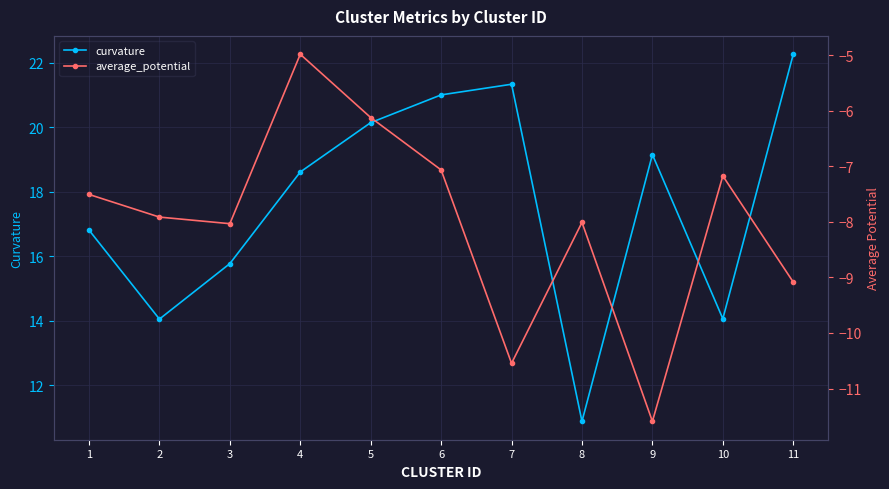

Reading left to right, what are all the values shown in this chart?

curvature: 1=16.8	2=14.1	3=15.8	4=18.6	5=20.1	6=21.0	7=21.3	8=10.9	9=19.1	10=14.1	11=22.3
average_potential: 1=-7.5	2=-7.9	3=-8.0	4=-5.0	5=-6.1	6=-7.1	7=-10.5	8=-8.0	9=-11.6	10=-7.2	11=-9.1